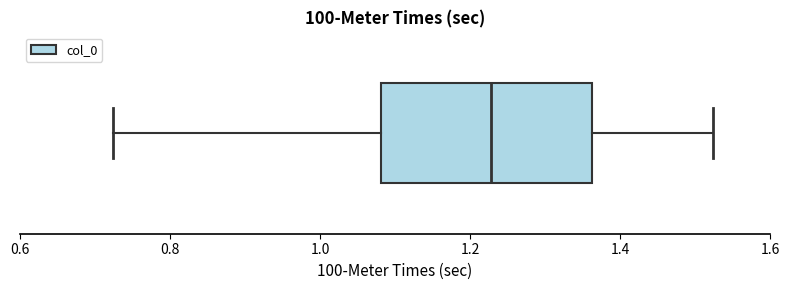

Where is the left edge of the box on the x-axis? The values are not printed on the chart, so give them approximately, as read against the axis.

1.08